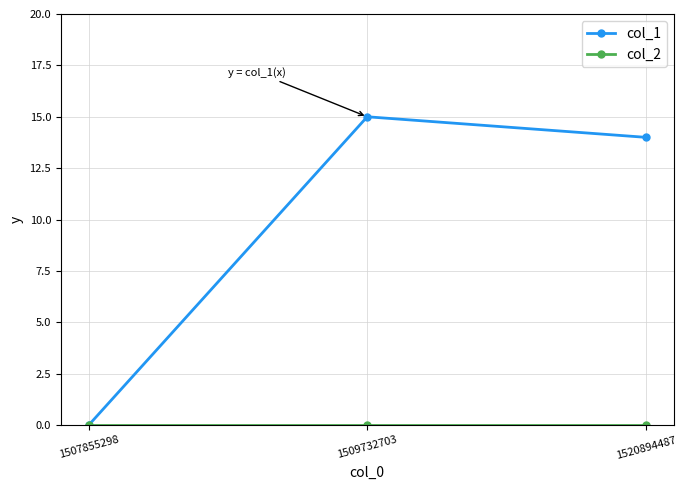

Is it true that col_1 equals -7 at 1507855298?

False